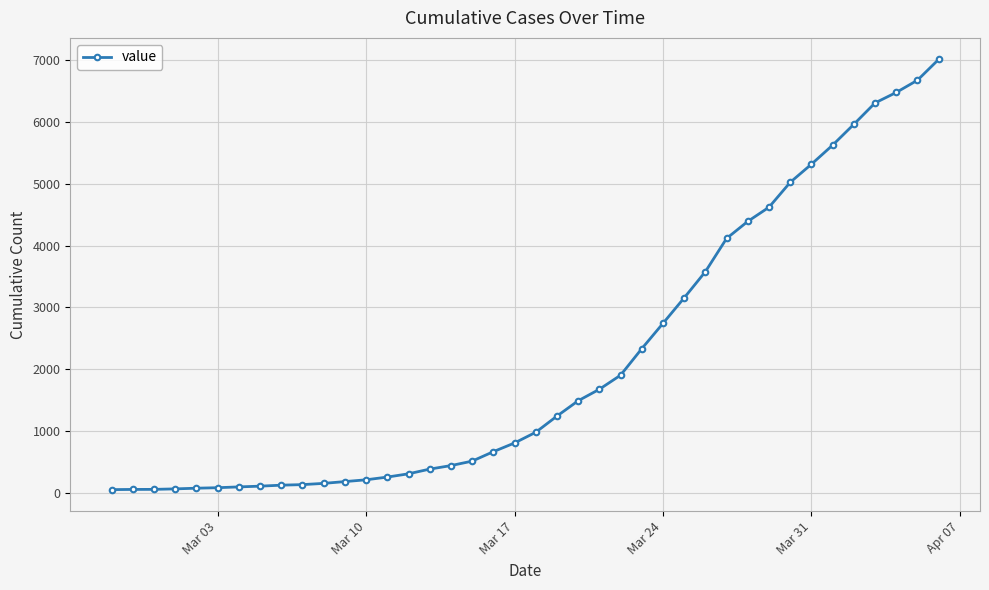

What is the difference between the maximum and minimum values?

6964